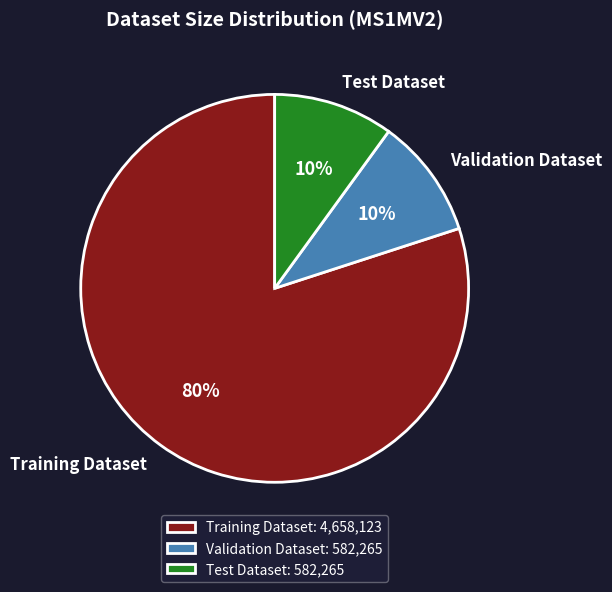

Do Training Dataset and Validation Dataset together represent more than half of the pie?

Yes